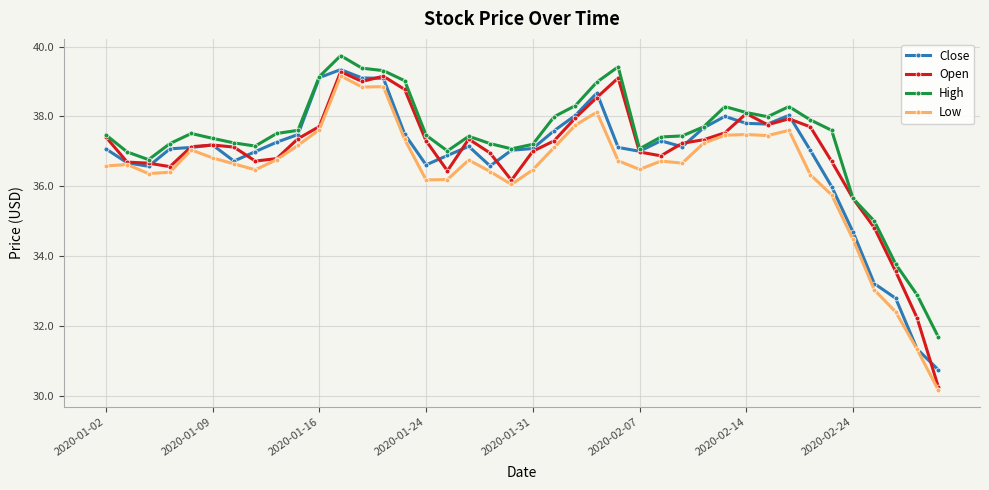

What is the value of the High point at the 26th from the left?

37.1